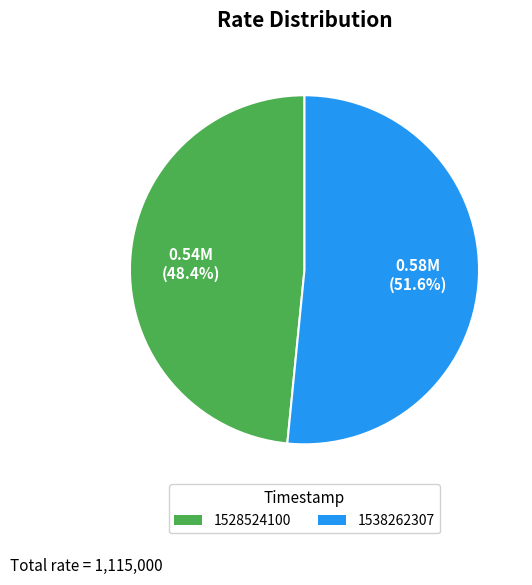

Does 1528524100 account for over 50% of the chart?

No